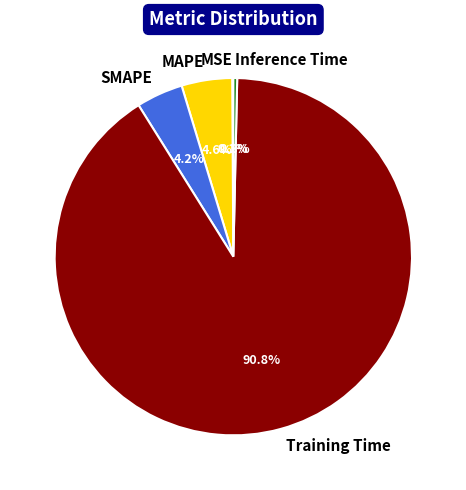

Do SMAPE and MAPE together represent more than half of the pie?

No